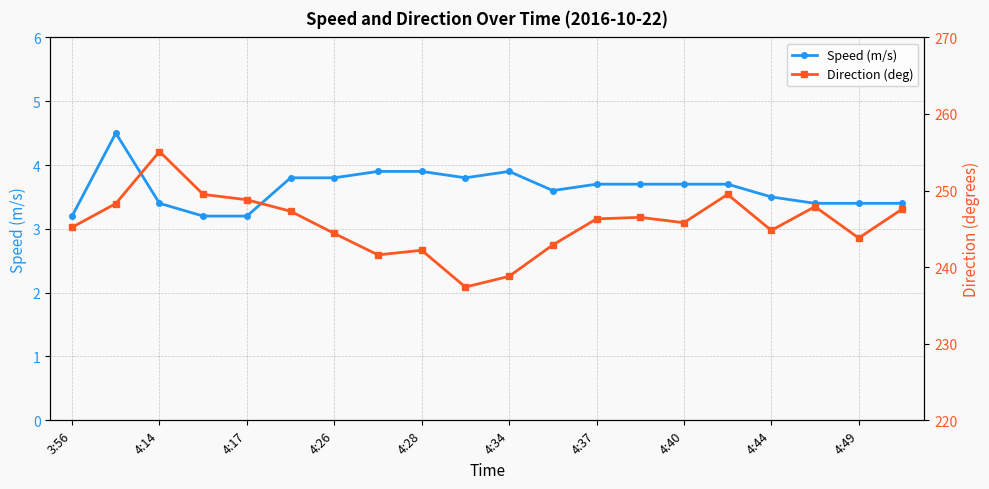

True or false: Speed (m/s) has more than 0 points higher than both neighbors.

True